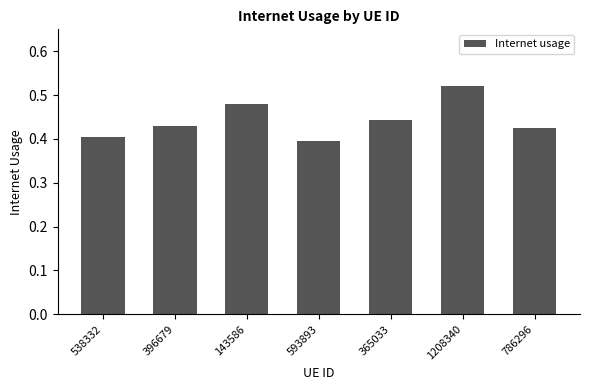

The value at 365033 is 0.4. True or false?

True